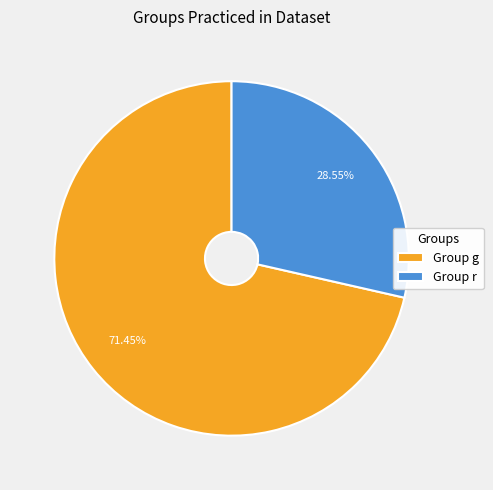

How many slices are in this pie chart?

2